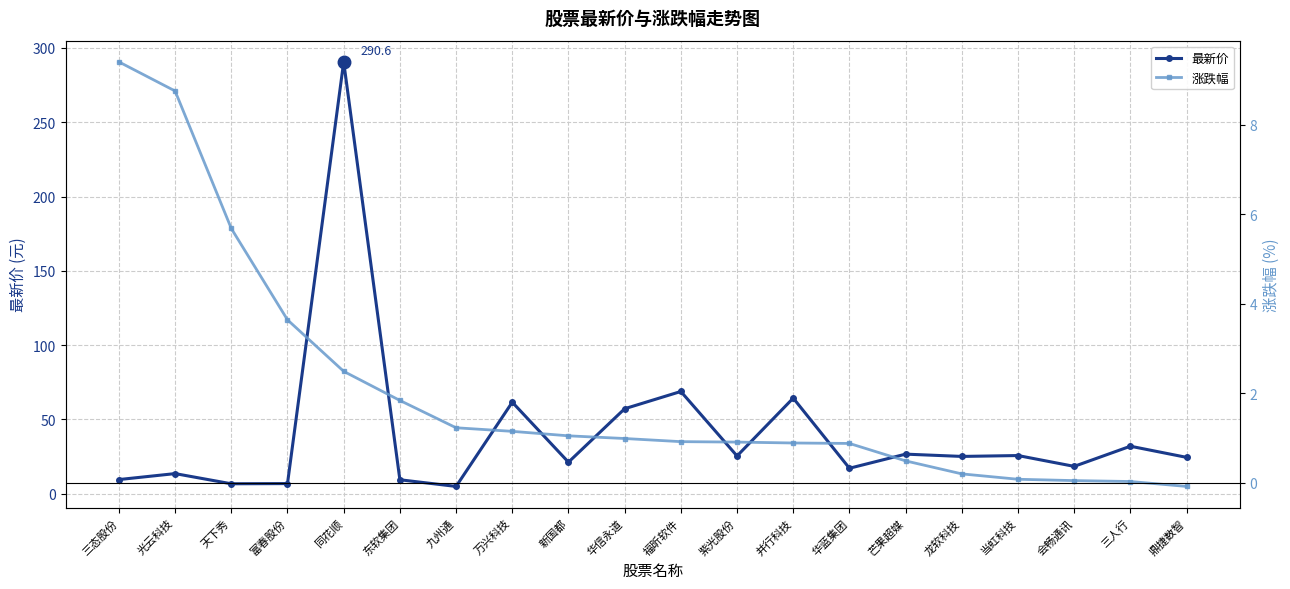

True or false: 最新价 and 涨跌幅 cross at least once.

False